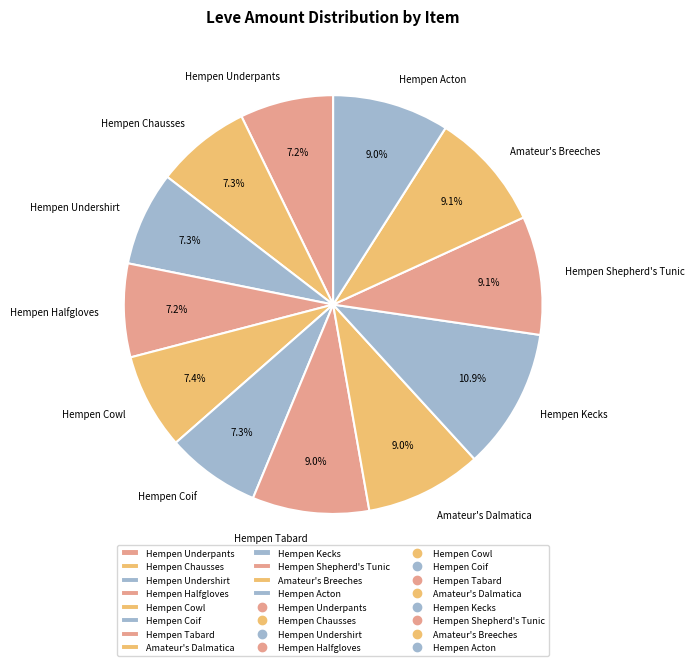

Which slice is the largest?

Hempen Kecks